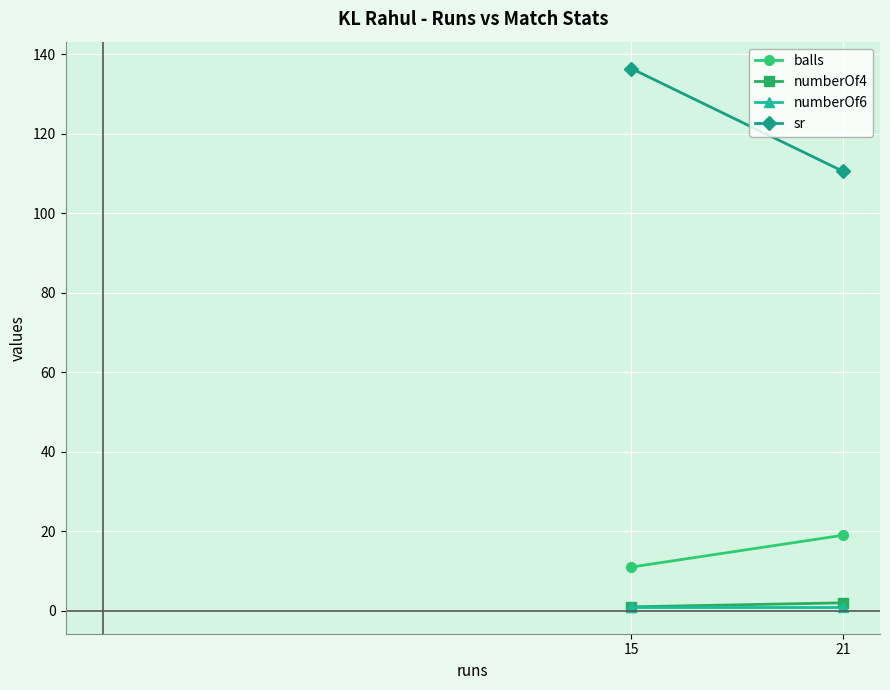

Rank the series at 15 from lowest to highest value.

numberOf4, numberOf6, balls, sr